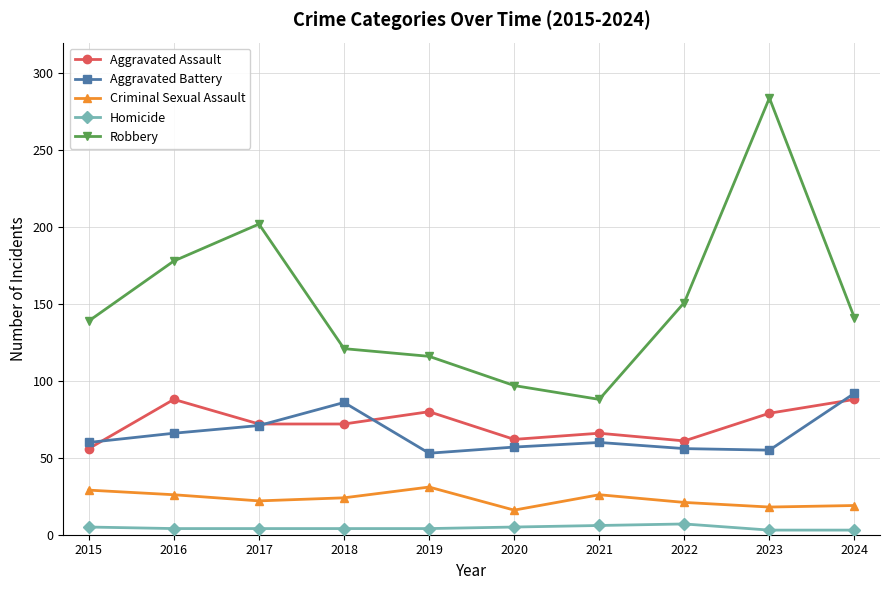

True or false: Robbery has a value of 139 at 2015.

True